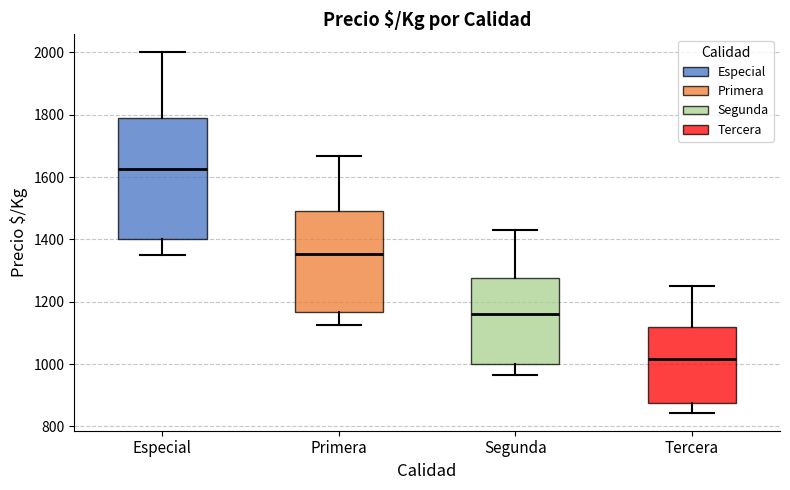

Which box's median line is the lowest?

Tercera